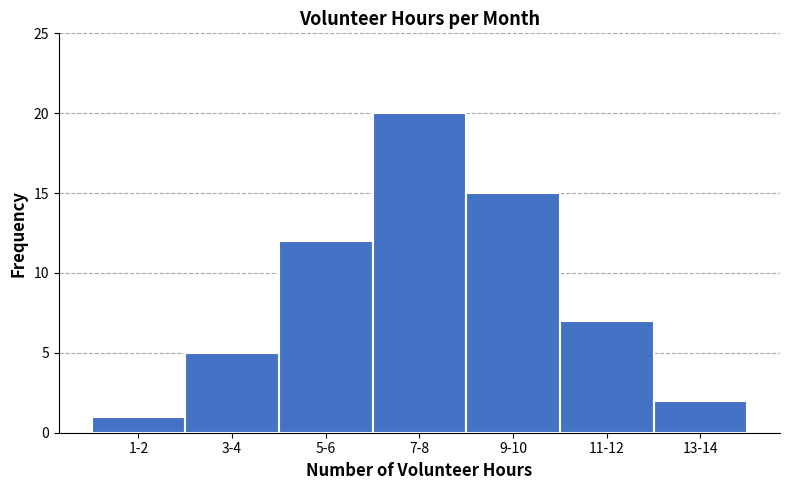

Reading left to right, extract all data points from this chart.

1	5	12	20	15	7	2